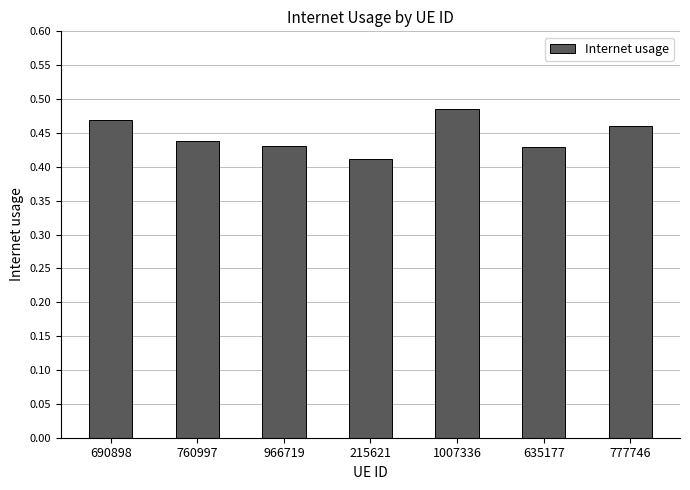

How many bars are there in total?

7